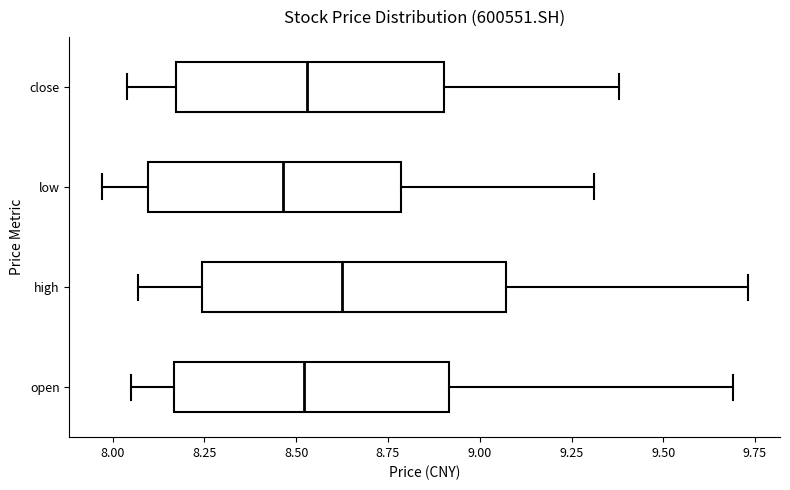

Reading bottom to top, transcribe this box plot: for each box, give where its median line is, the range the box spans, and where its two whiskers end, as read against the x-axis. The values are not printed on the chart, so give them approximately, as read against the axis.

open: median 8.50, box 8.15 to 8.90, whiskers 8.05 to 9.70
high: median 8.65, box 8.25 to 9.05, whiskers 8.05 to 9.75
low: median 8.45, box 8.10 to 8.80, whiskers 7.95 to 9.30
close: median 8.55, box 8.15 to 8.90, whiskers 8.05 to 9.40